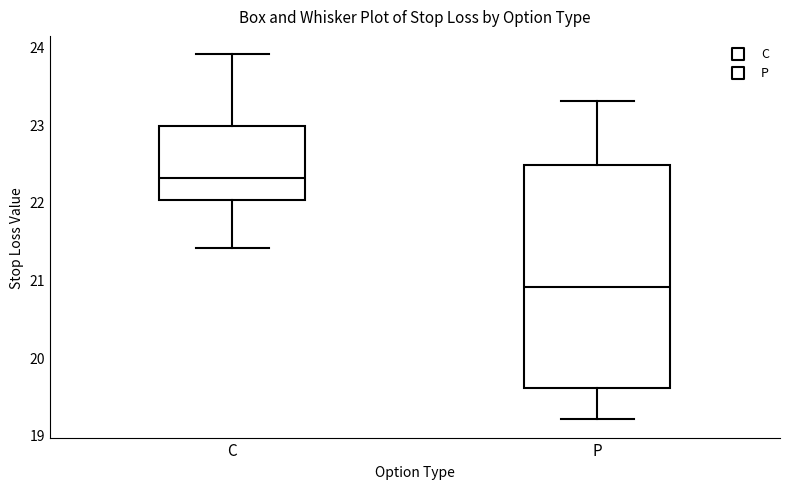

Which box's median line is the highest?

C